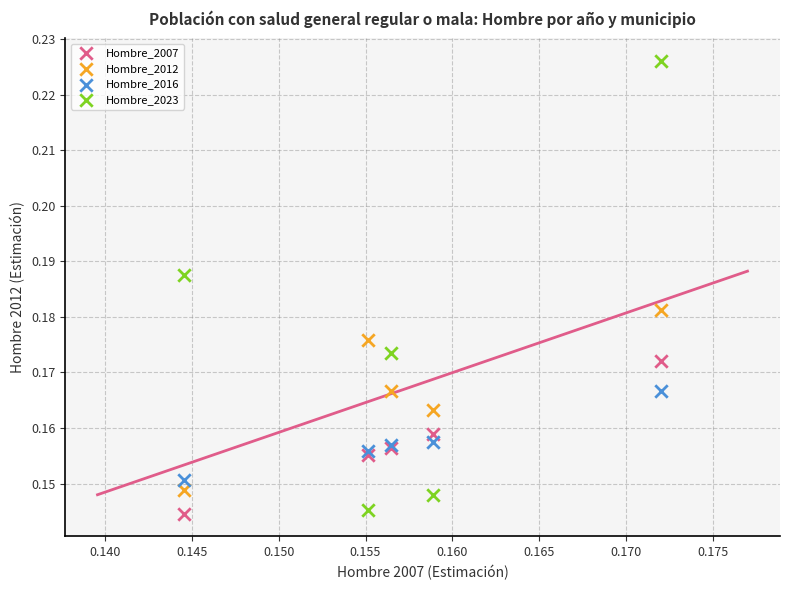

Which series has the largest Y range (max minus min)?

Hombre_2023